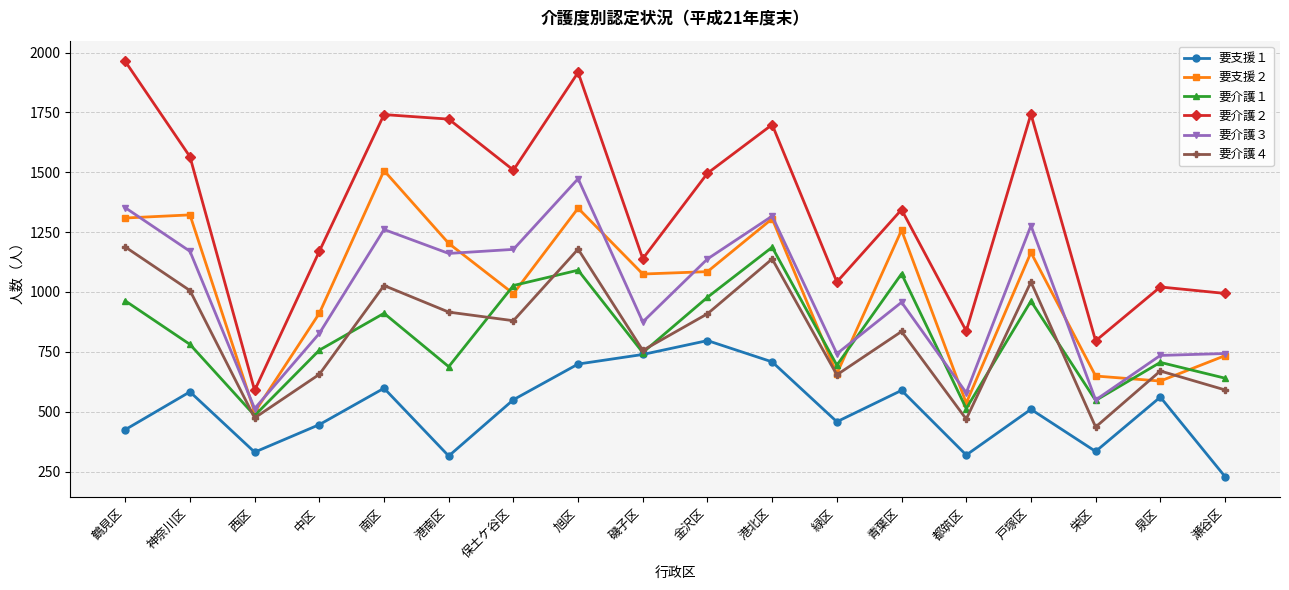

What is the difference between the 要介護４ values at 鶴見区 and 青葉区?

353